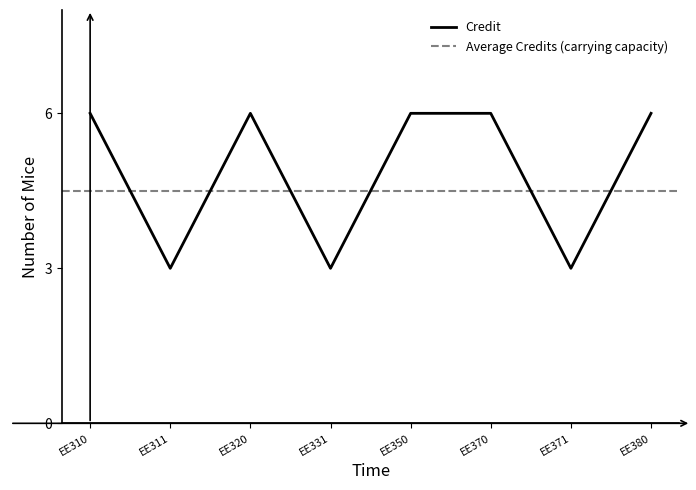

At which category does the data reach its first local peak?

EE320